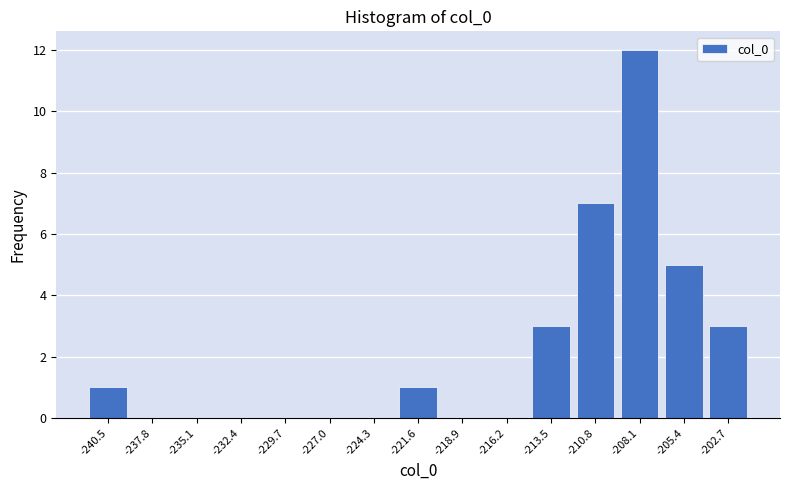

Reading left to right, transcribe this chart: for each bar, give the range it covers on the x-axis and its height. Neither the bar edges nor the heights are printed on the chart, so give them approximately, as read against the axes.

-242.0 to -239.0: 1
-239.0 to -236.5: 0
-236.5 to -233.5: 0
-233.5 to -231.0: 0
-231.0 to -228.5: 0
-228.5 to -225.5: 0
-225.5 to -223.0: 0
-223.0 to -220.0: 1
-220.0 to -217.5: 0
-217.5 to -215.0: 0
-215.0 to -212.0: 3
-212.0 to -209.5: 7
-209.5 to -207.0: 12
-207.0 to -204.0: 5
-204.0 to -201.5: 3